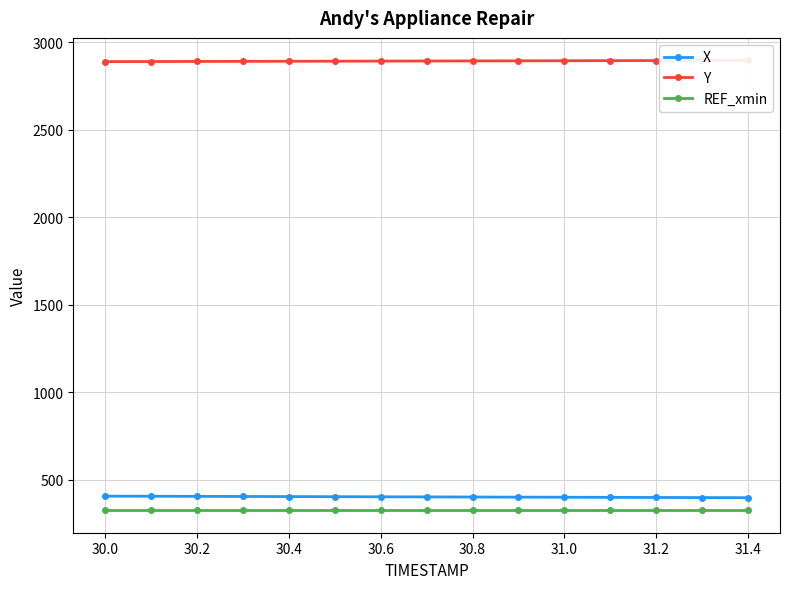

The value of X at 31.2 is 398.5. True or false?

True